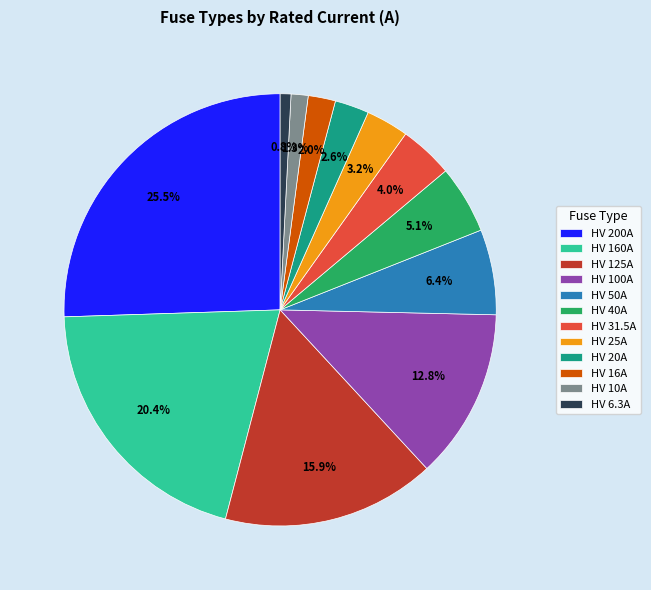

Is the sum of HV 25A and HV 125A greater than half?

No